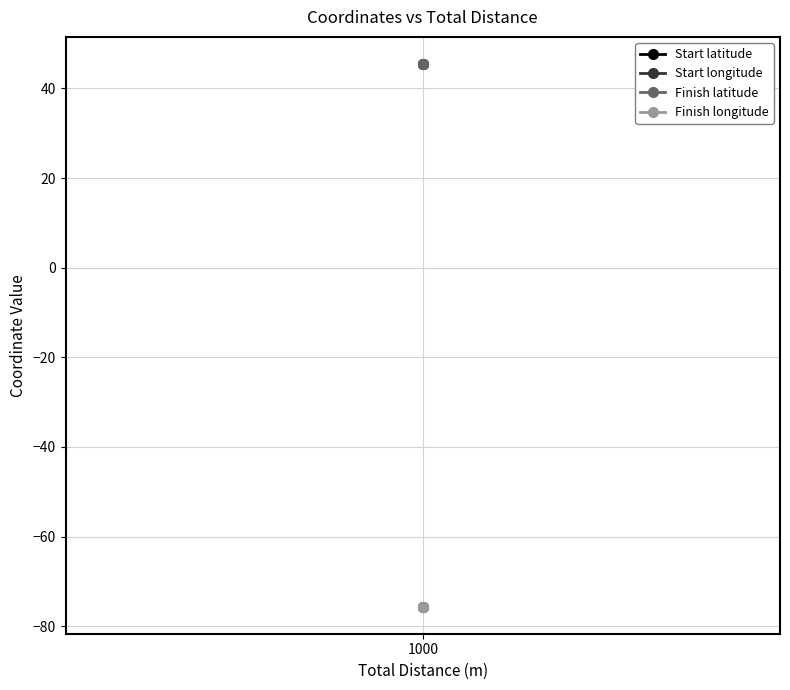

Reading left to right, extract all data points from this chart.

Start latitude: 45.5	45.5
Start longitude: -75.6	-75.6
Finish latitude: 45.5	45.5
Finish longitude: -75.6	-75.6